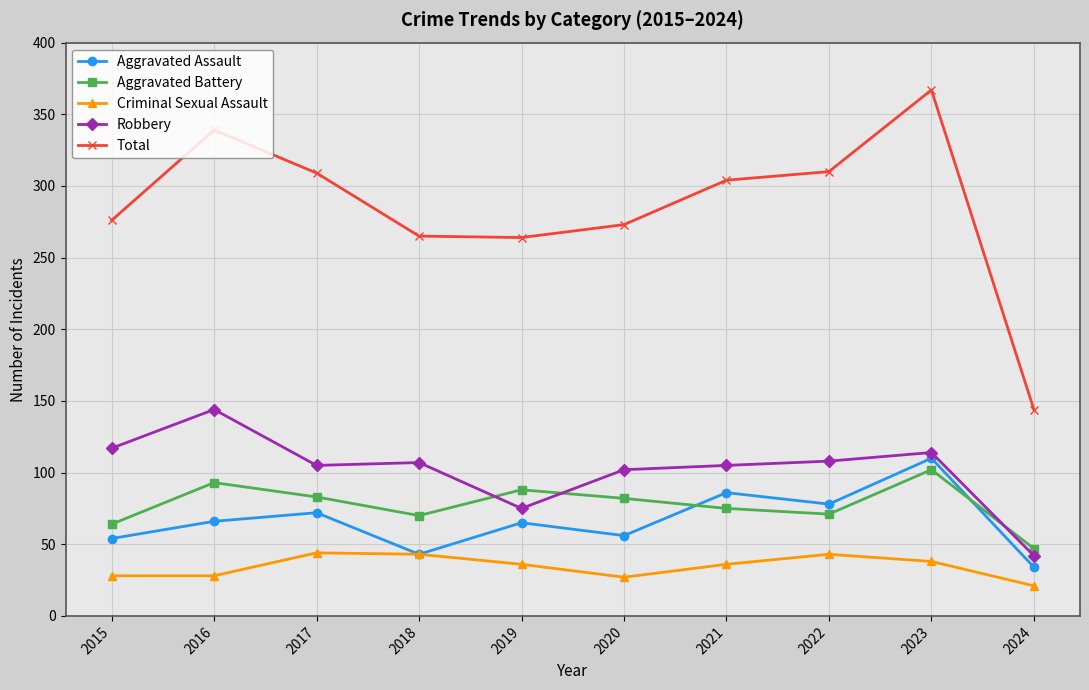

How many distinct data groups are displayed?

5